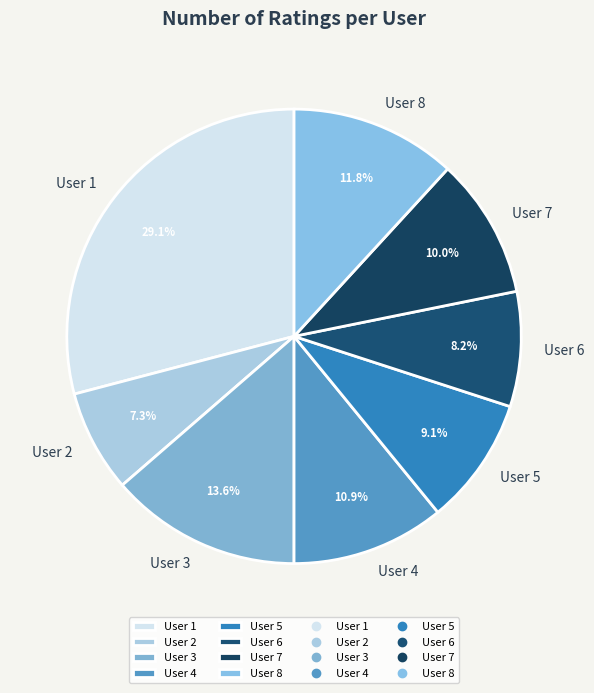

To the nearest percent, what portion does User 4 represent?

11%